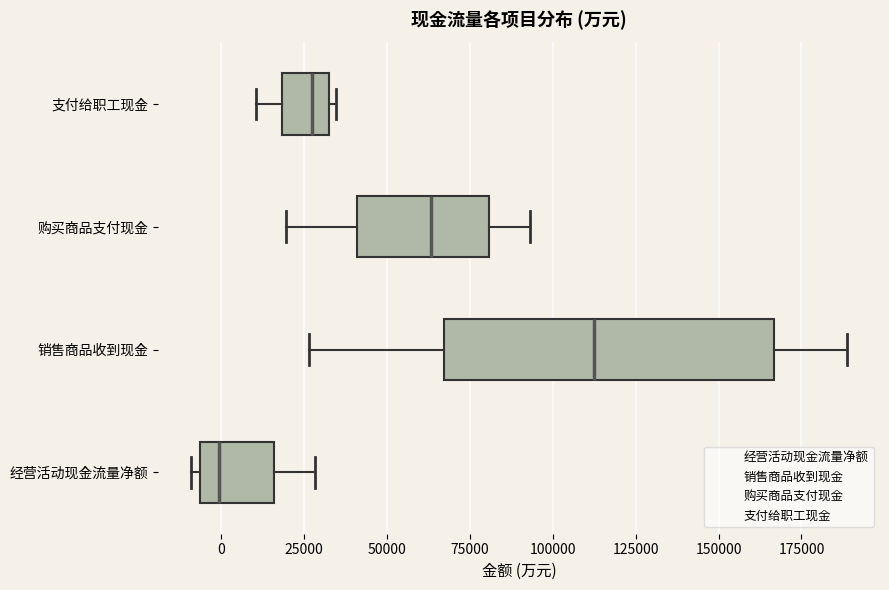

Reading bottom to top, read every box against the x-axis: the position of its median line, the range the box covers, and the ends of its whiskers. The values are not printed on the chart, so give them approximately, as read against the axis.

经营活动现金流量净额: median 0, box -5000 to 15000, whiskers -10000 to 30000
销售商品收到现金: median 110000, box 65000 to 165000, whiskers 25000 to 190000
购买商品支付现金: median 65000, box 40000 to 80000, whiskers 20000 to 95000
支付给职工现金: median 25000, box 20000 to 35000, whiskers 10000 to 35000 (just right of the box's right edge)